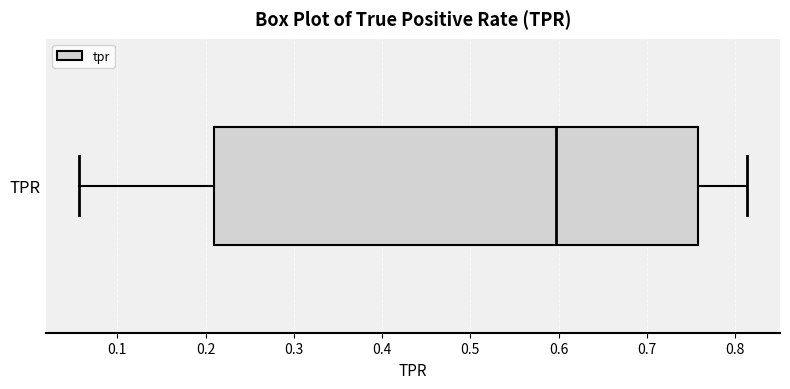

Where does the left whisker of the box for TPR end on the x-axis? The values are not printed on the chart, so give them approximately, as read against the axis.

0.06